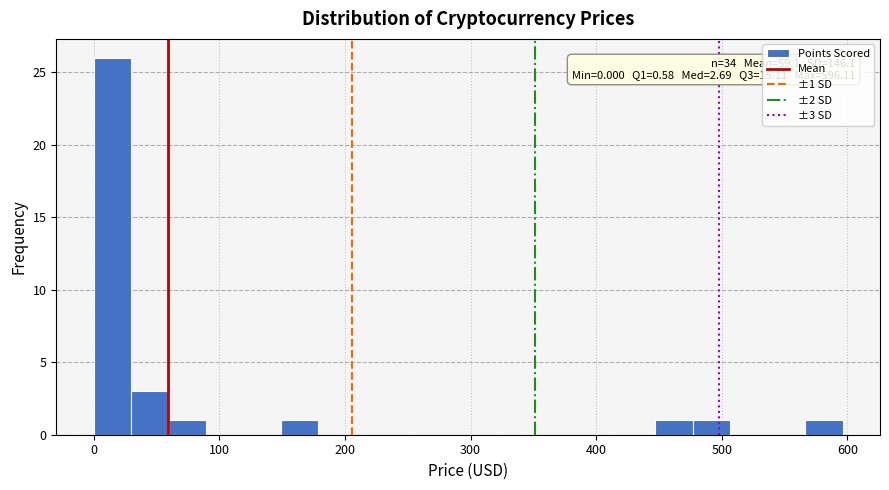

Read against the x-axis, roughly where is the centre of the tallest bar?

10